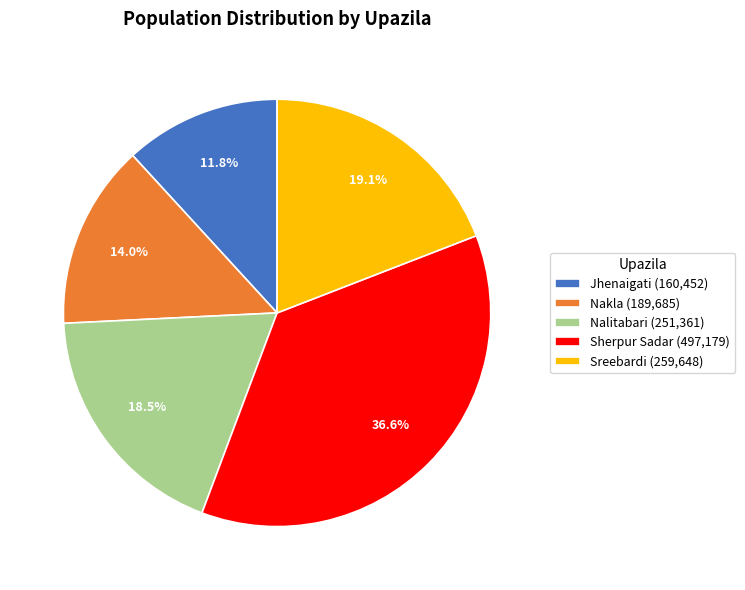

Which slice is the smallest?

Jhenaigati